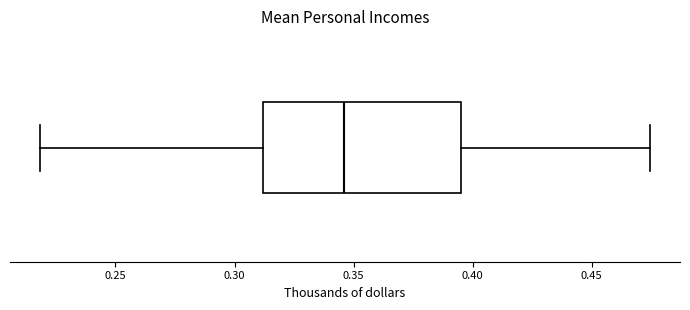

Where does the right whisker of the box end on the x-axis? The values are not printed on the chart, so give them approximately, as read against the axis.

0.475